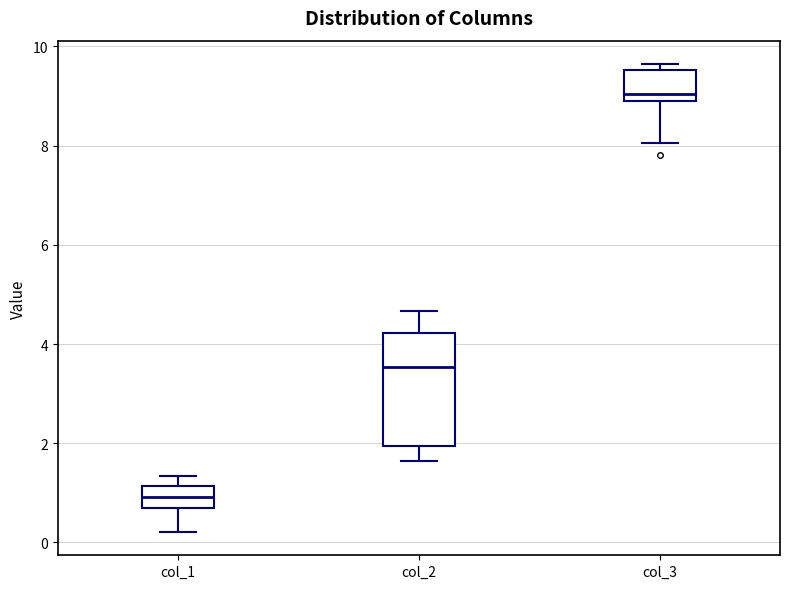

Where is the lower edge of the box for col_1 on the y-axis? The values are not printed on the chart, so give them approximately, as read against the axis.

0.6